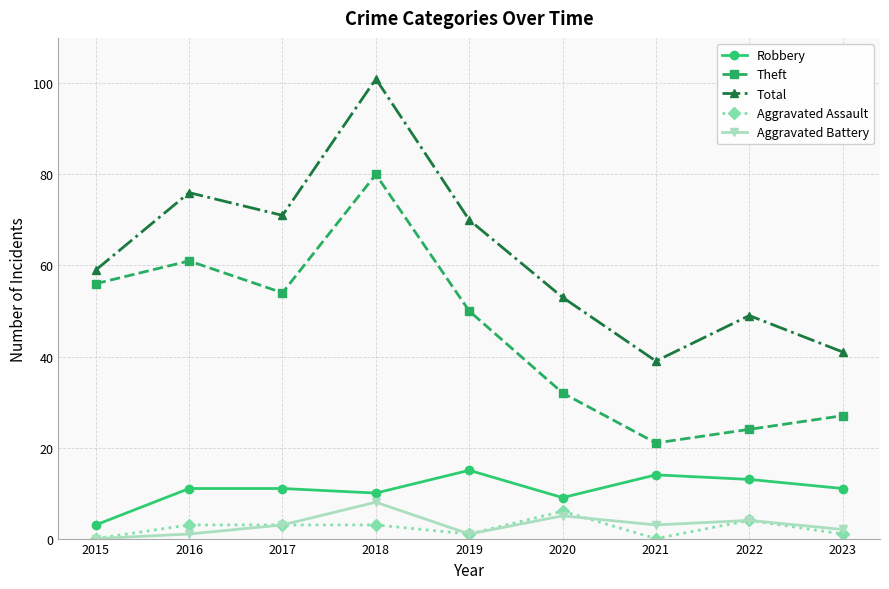

What is the difference between the maximum and minimum values in the Theft series?

59